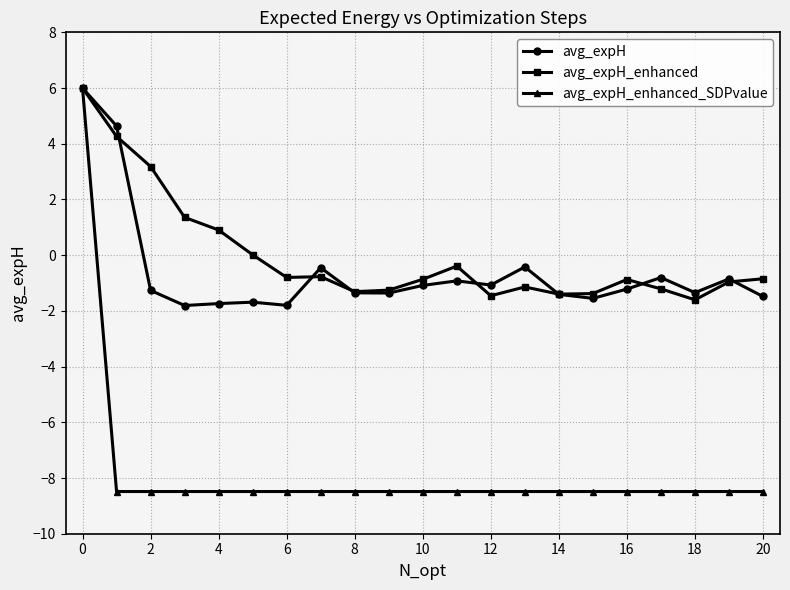

Which series has the widest spread of values?

avg_expH_enhanced_SDPvalue